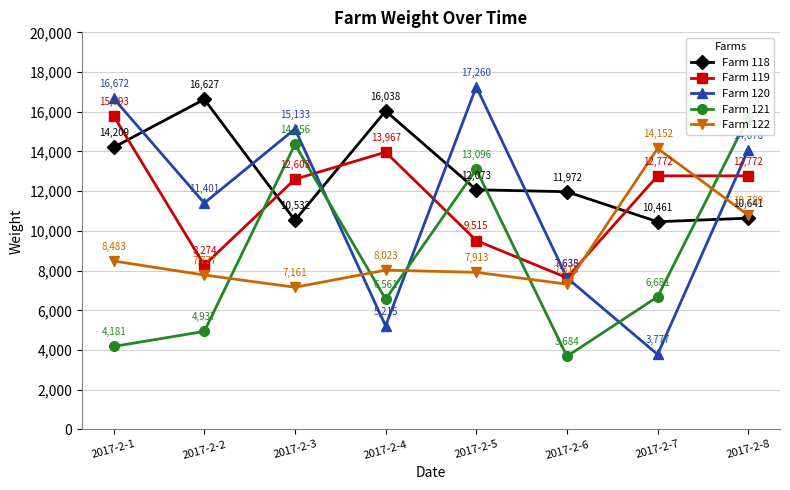

Reading left to right, extract all data points from this chart.

Farm 118: 2017-2-1=14209	2017-2-2=16627	2017-2-3=10532	2017-2-4=16038	2017-2-5=12073	2017-2-6=11972	2017-2-7=10461	2017-2-8=10641
Farm 119: 2017-2-1=15793	2017-2-2=8274	2017-2-3=12603	2017-2-4=13967	2017-2-5=9515	2017-2-6=7638	2017-2-7=12772	2017-2-8=12772
Farm 120: 2017-2-1=16672	2017-2-2=11401	2017-2-3=15133	2017-2-4=5215	2017-2-5=17260	2017-2-6=7635	2017-2-7=3777	2017-2-8=14078
Farm 121: 2017-2-1=4181	2017-2-2=4937	2017-2-3=14356	2017-2-4=6561	2017-2-5=13096	2017-2-6=3684	2017-2-7=6681	2017-2-8=15725
Farm 122: 2017-2-1=8483	2017-2-2=7777	2017-2-3=7161	2017-2-4=8023	2017-2-5=7913	2017-2-6=7318	2017-2-7=14152	2017-2-8=10789